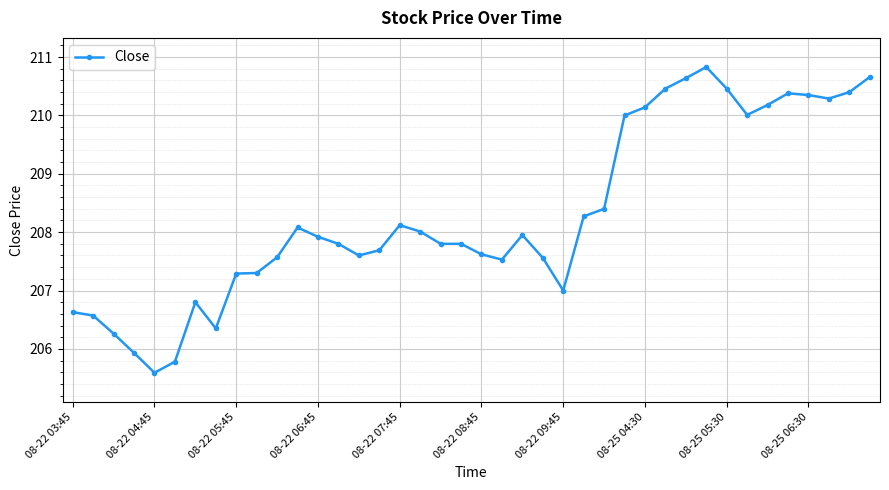

How many categories are shown in the chart?

40